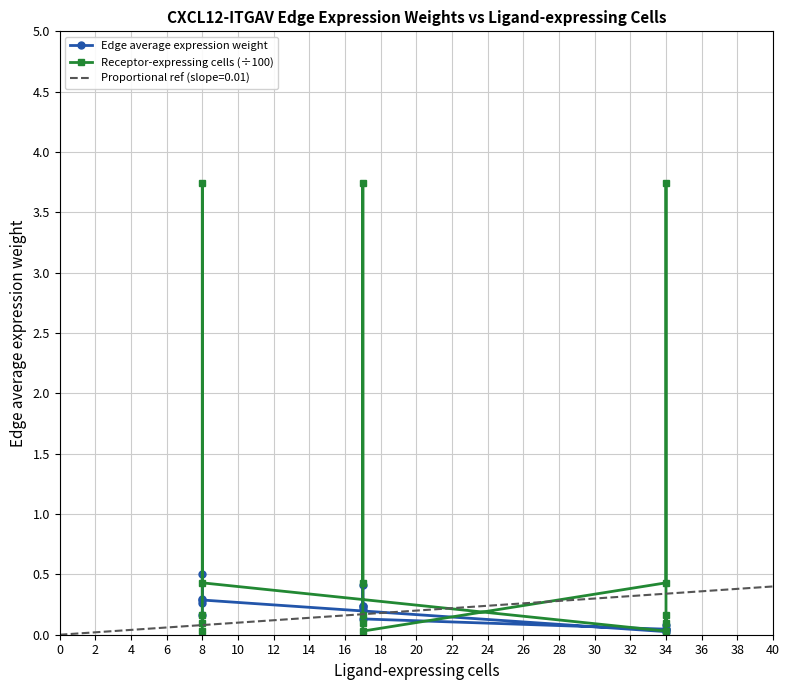

True or false: Receptor-expressing cells (÷100) and Edge average expression weight cross at least once.

True